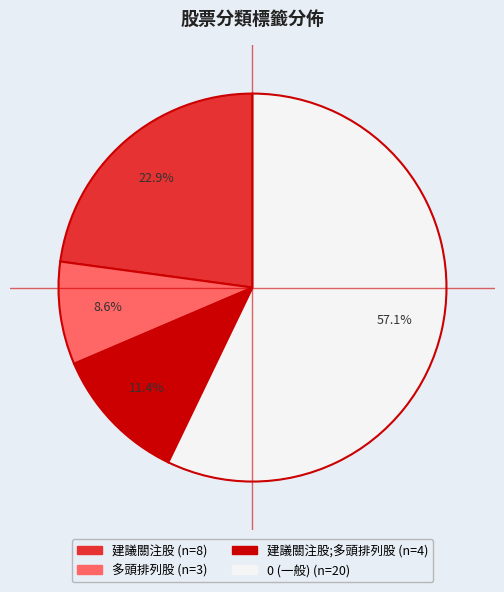

How many segments does this pie chart have?

4